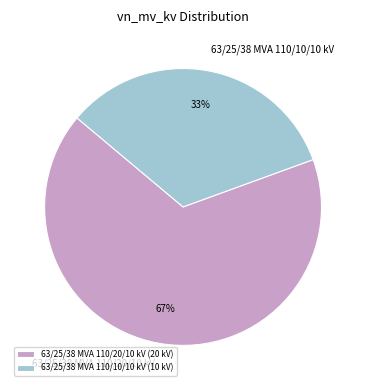

Count the number of slices in the pie.

2